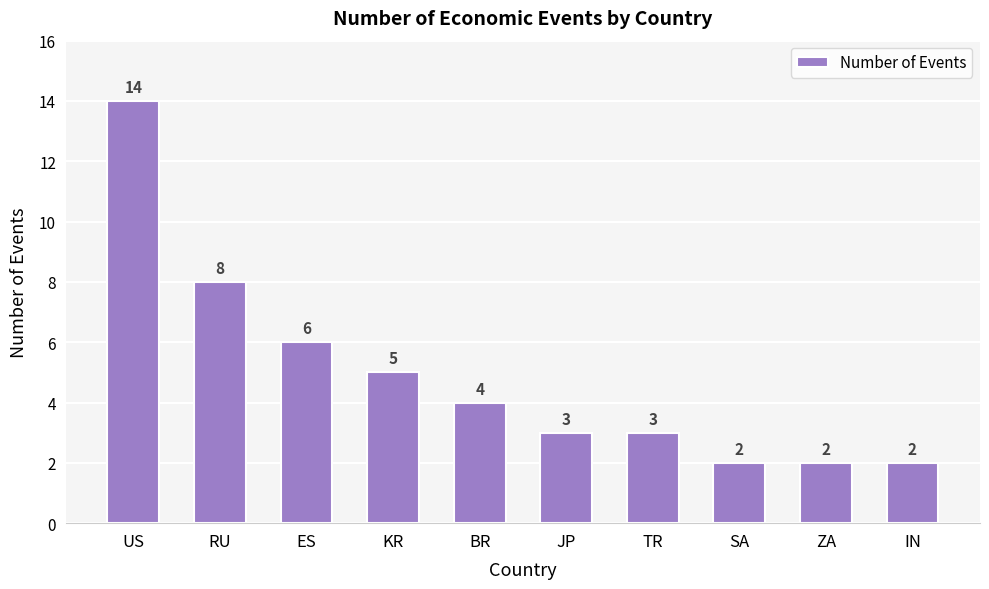

Reading left to right, what are all the values shown in this chart?

US=14	RU=8	ES=6	KR=5	BR=4	JP=3	TR=3	SA=2	ZA=2	IN=2